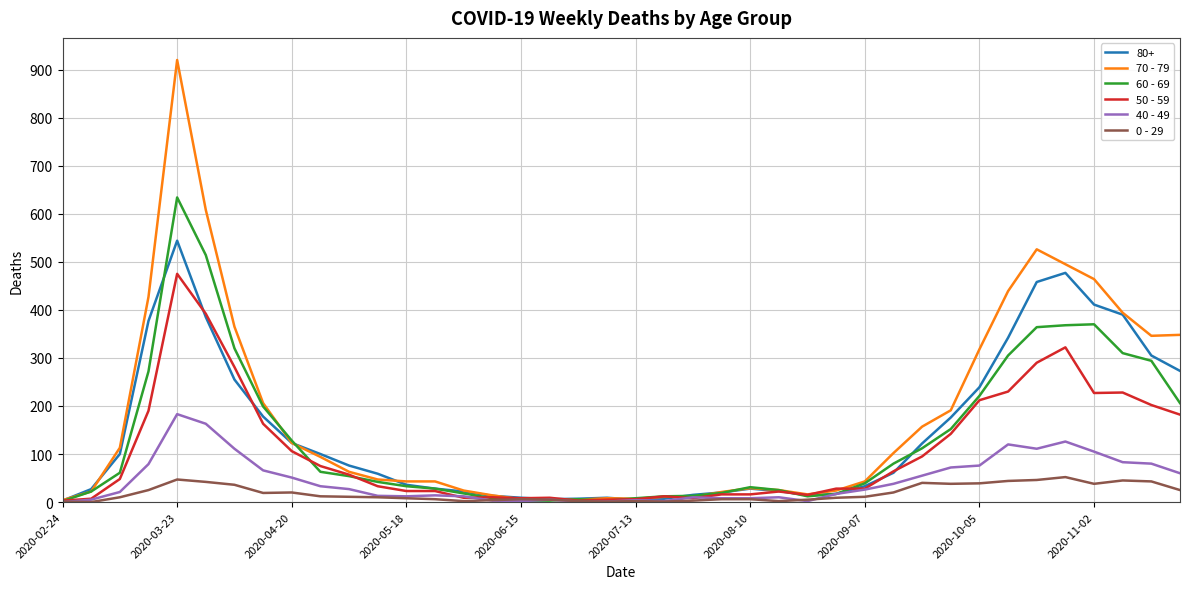

What are all the series names shown in the legend?

80+, 70 - 79, 60 - 69, 50 - 59, 40 - 49, 0 - 29